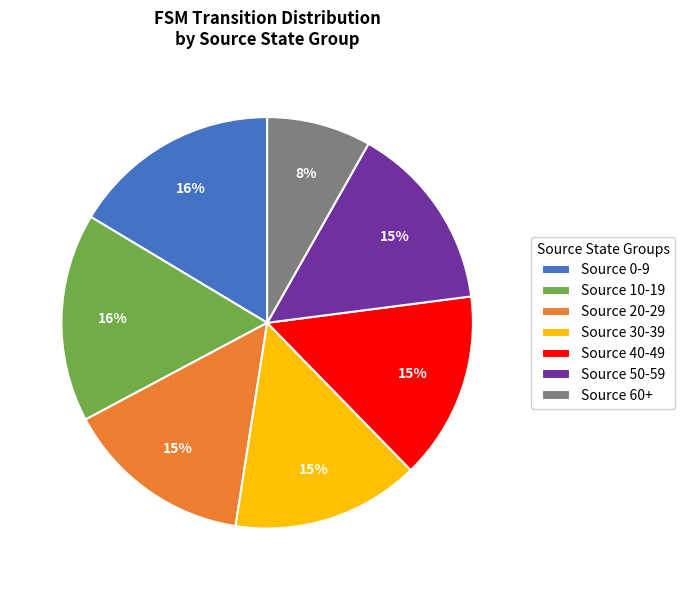

Approximately how many times larger is the value at Source 30-39 compared to Source 20-29?

1.0